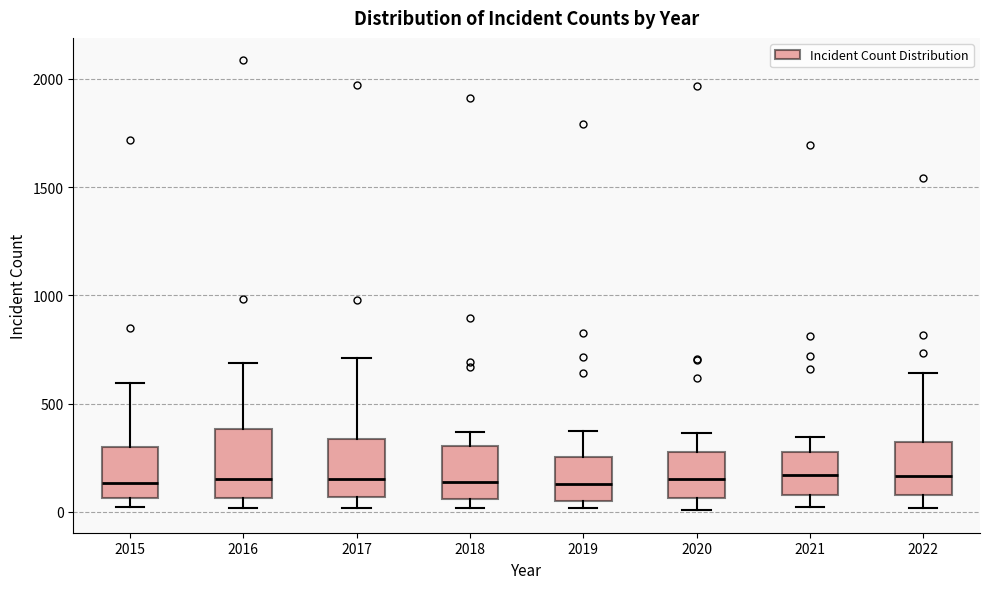

Reading left to right, transcribe this box plot: for each box, give where its median line is, the range the box spans, and where its two whiskers end, as read against the y-axis. The values are not printed on the chart, so give them approximately, as read against the axis.

2015: median 150, box 50 to 300, whiskers 0 to 600
2016: median 150, box 50 to 400, whiskers 0 to 700
2017: median 150, box 50 to 350, whiskers 0 to 700
2018: median 150, box 50 to 300, whiskers 0 to 350
2019: median 150, box 50 to 250, whiskers 0 to 400
2020: median 150, box 50 to 300, whiskers 0 to 350
2021: median 150, box 100 to 250, whiskers 0 to 350
2022: median 150, box 100 to 300, whiskers 0 to 650